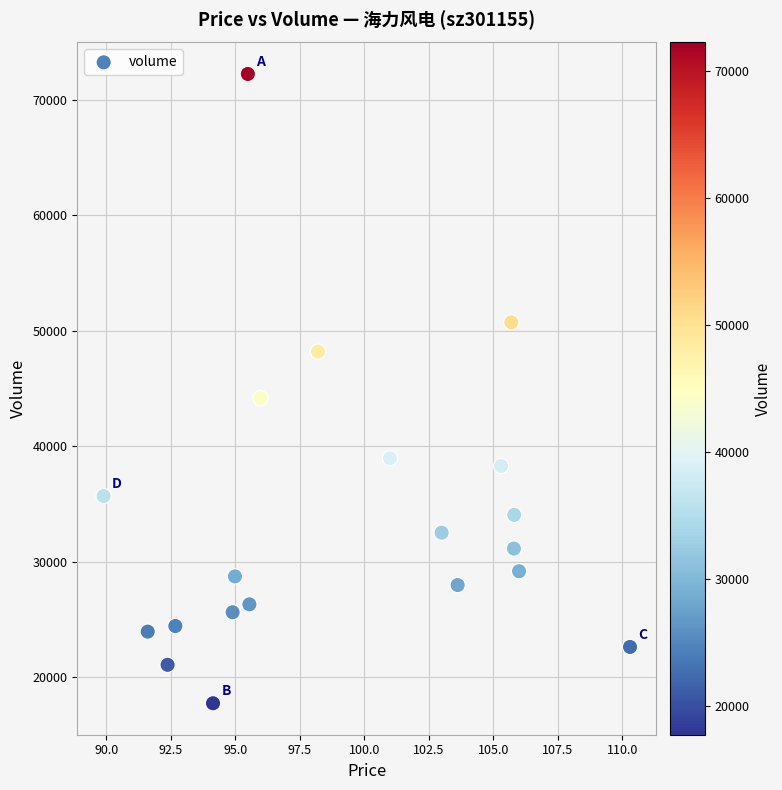

What Y value in the scatter plot is closest to 44984?

44156